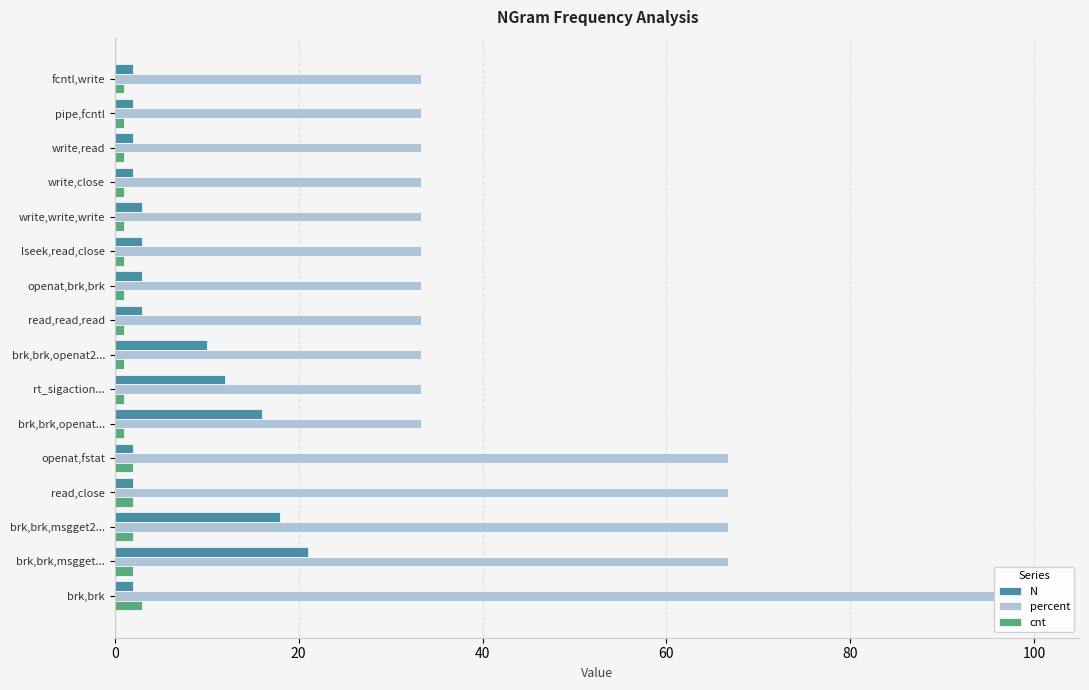

At read,read,read, list the series in order from smallest to largest.

cnt, N, percent